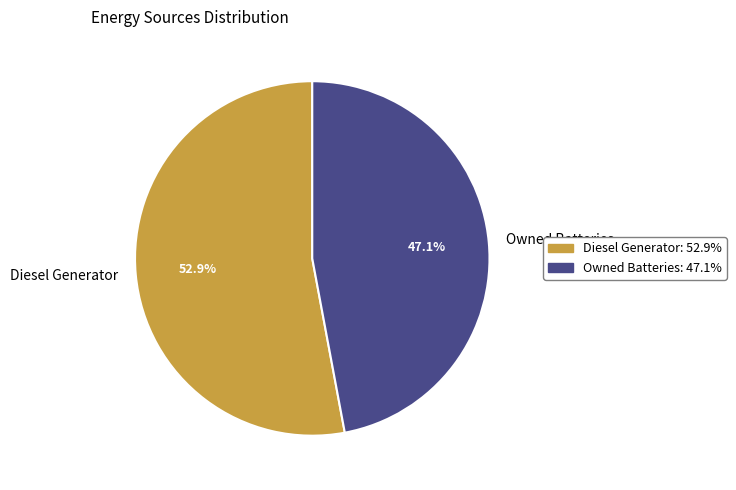

What percentage is the Owned Batteries slice, to the nearest percent?

47%